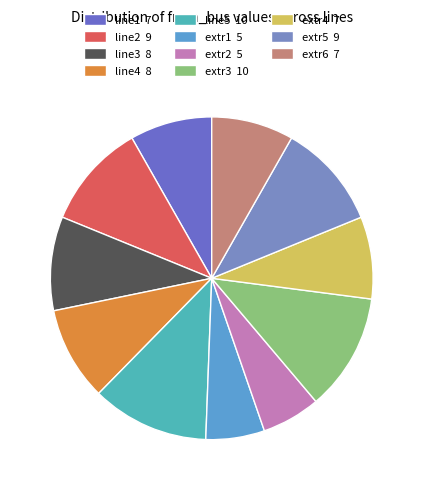

To the nearest percent, what is the difference between the largest and smallest slice percentages?

6%